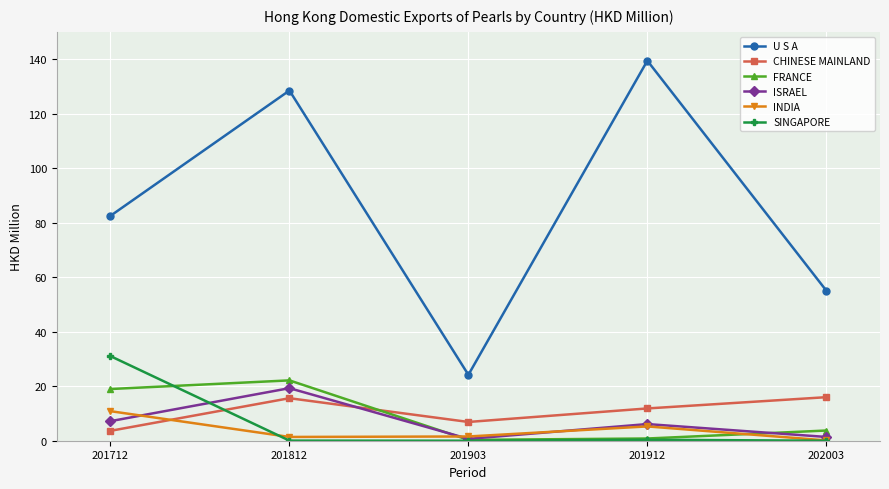

At which category does U S A reach its first local peak?

201812